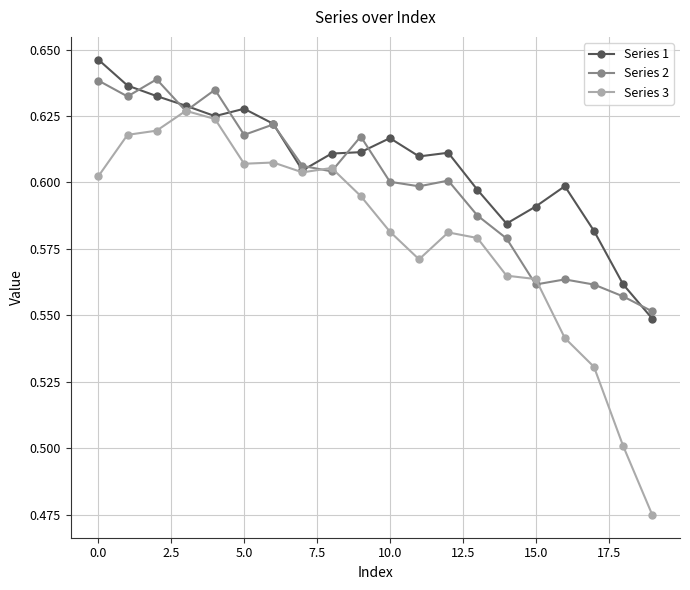

Which series has the widest spread of values?

Series 3